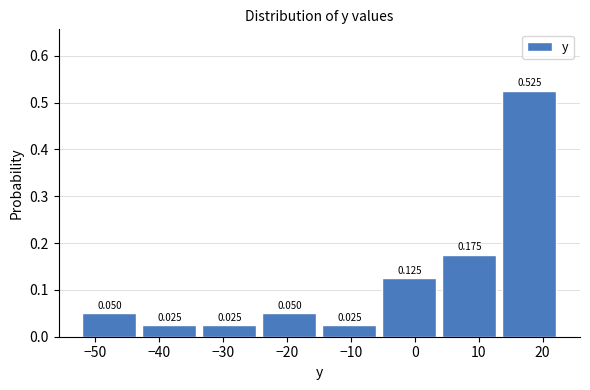

Which range on the x-axis has the tallest bar?

13 to 23